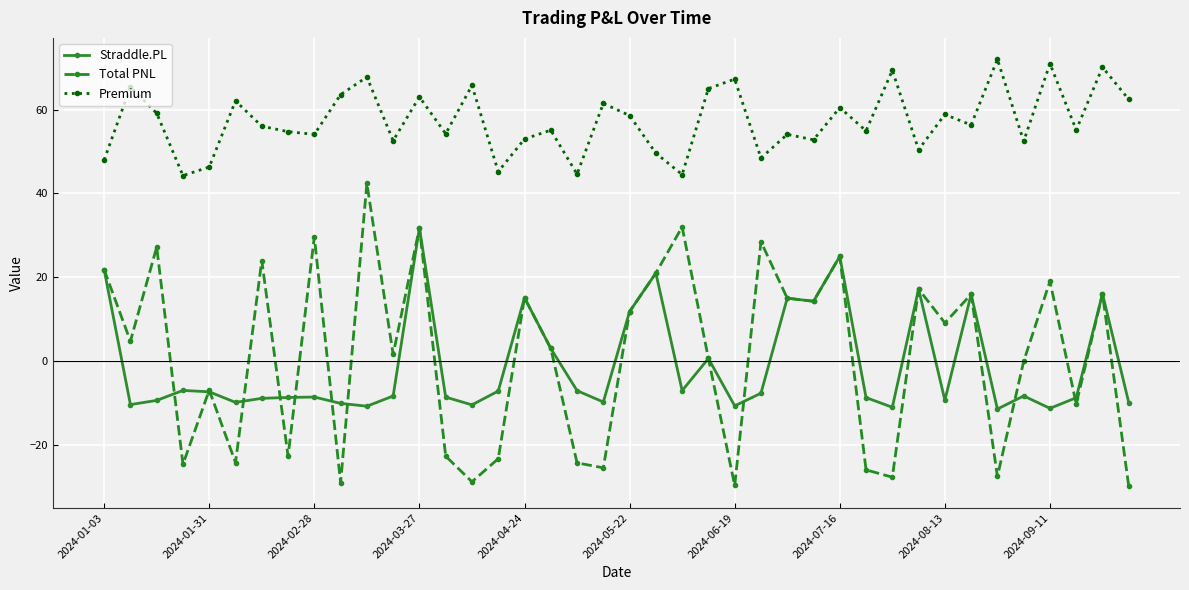

What is the sum of all Straddle.PL values?

-40.7